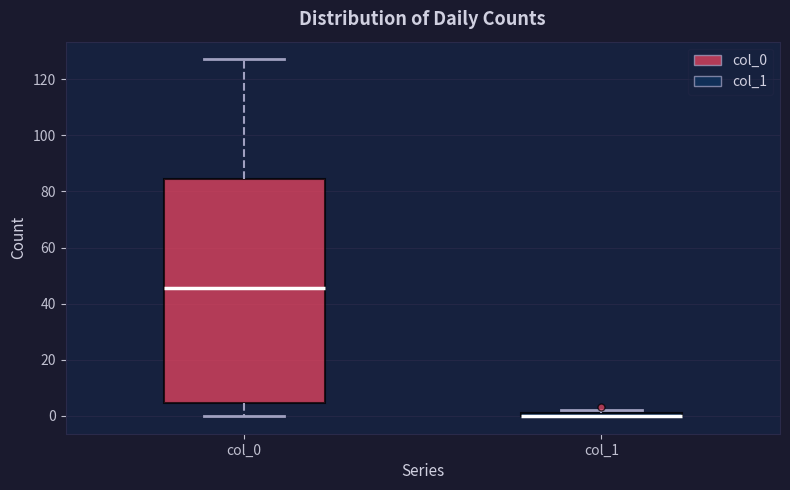

Where does the median line of the box for col_0 sit on the y-axis? The values are not printed on the chart, so give them approximately, as read against the axis.

46